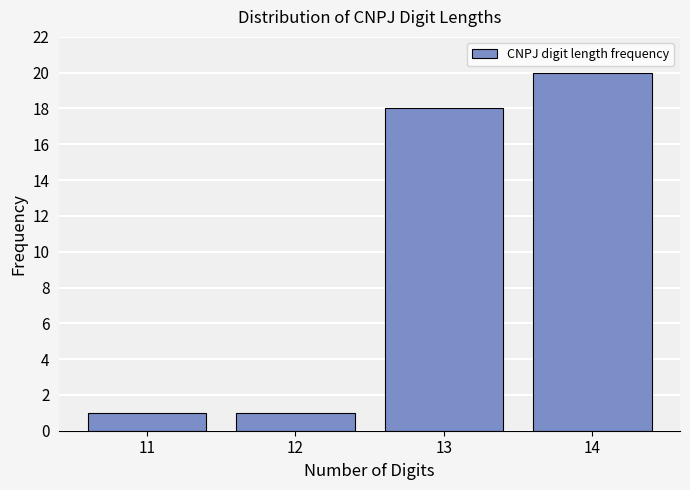

Reading left to right, extract all data points from this chart.

1	1	18	20